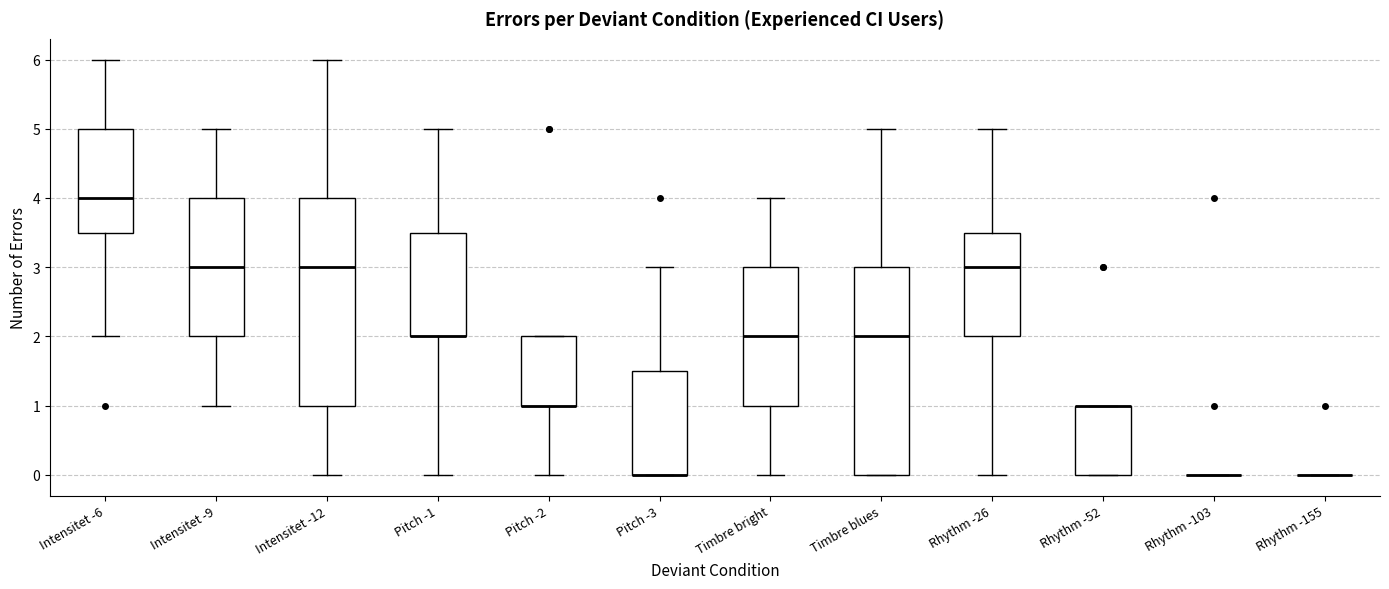

Reading left to right, read every box against the y-axis: the position of its median line, the range the box covers, and the ends of its whiskers. The values are not printed on the chart, so give them approximately, as read against the axis.

Intensitet -6: median 4.0, box 3.5 to 5.0, whiskers 2.0 to 6.0
Intensitet -9: median 3.0, box 2.0 to 4.0, whiskers 1.0 to 5.0
Intensitet -12: median 3.0, box 1.0 to 4.0, whiskers 0.0 to 6.0
Pitch -1: median 2.0 (drawn on the box's lower edge), box 2.0 to 3.5, whiskers 0.0 to 5.0
Pitch -2: median 1.0 (drawn on the box's lower edge), box 1.0 to 2.0, whiskers 0.0 to 2.0
Pitch -3: median 0.0 (drawn on the box's lower edge), box 0.0 to 1.5, whiskers 0.0 to 3.0
Timbre bright: median 2.0, box 1.0 to 3.0, whiskers 0.0 to 4.0
Timbre blues: median 2.0, box 0.0 to 3.0, whiskers 0.0 to 5.0
Rhythm -26: median 3.0, box 2.0 to 3.5, whiskers 0.0 to 5.0
Rhythm -52: median 1.0 (drawn on the box's upper edge), box 0.0 to 1.0, whiskers 0.0 to 1.0
Rhythm -103: box collapsed to a line at 0.0, whiskers 0.0 to 0.0
Rhythm -155: box collapsed to a line at 0.0, whiskers 0.0 to 0.0